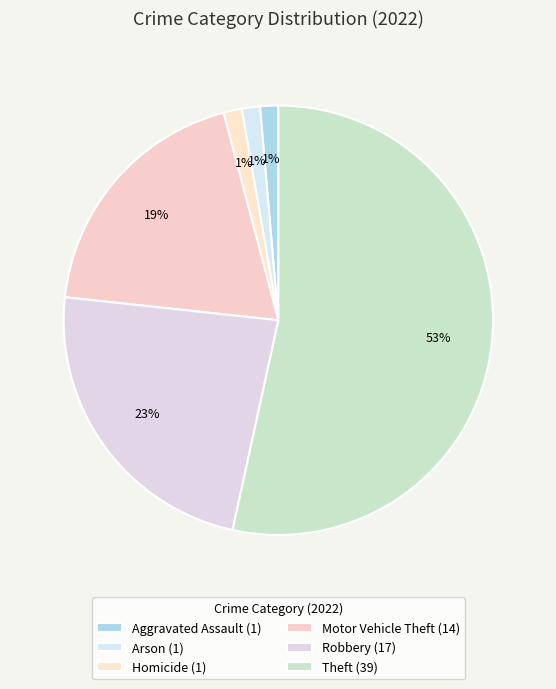

How many segments does this pie chart have?

6